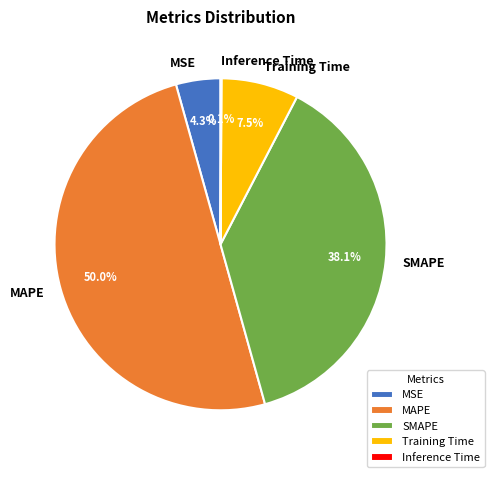

Is SMAPE the majority of the pie?

No